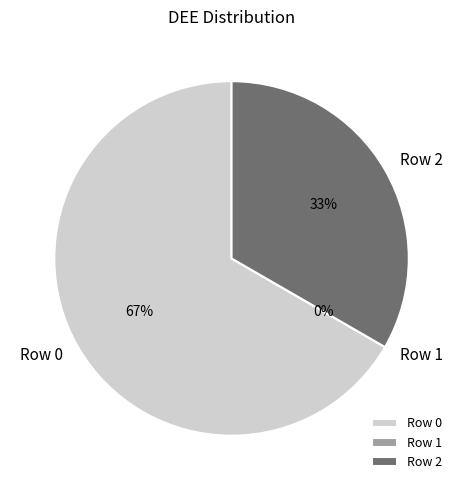

True or false: Row 1 accounts for 0% of the total.

True